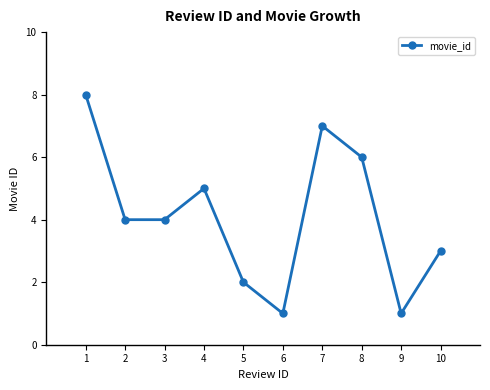

What is the average value?

4